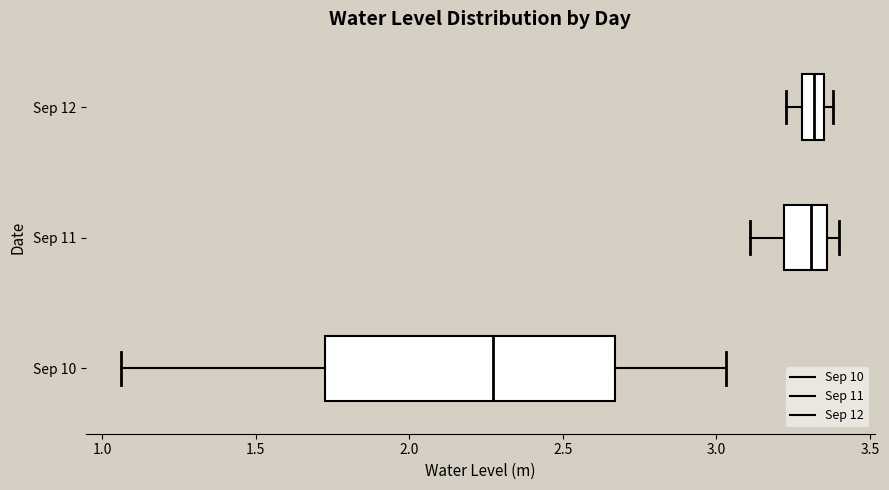

Comparing the boxes themselves (not the whiskers), which one is the widest?

Sep 10